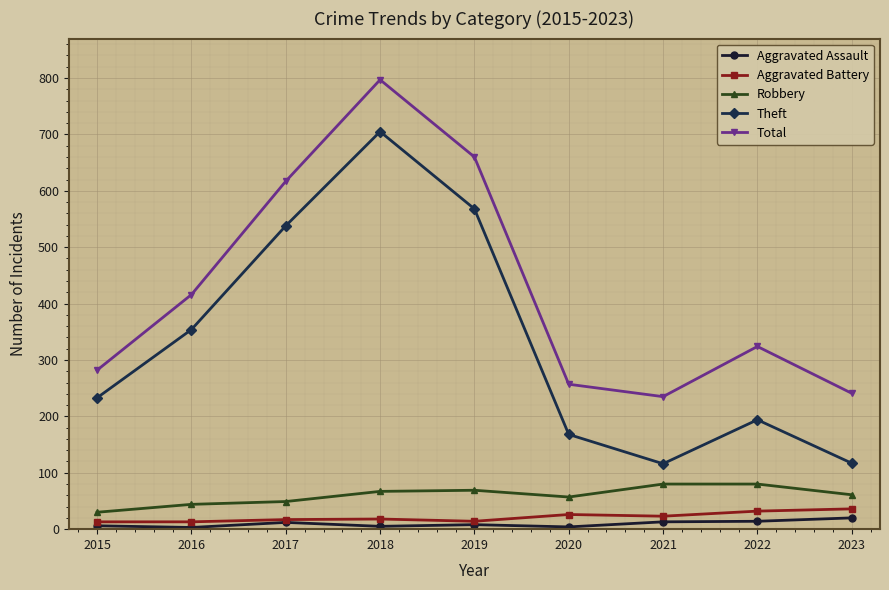

What is the approximate value of Aggravated Battery at 2017?

17